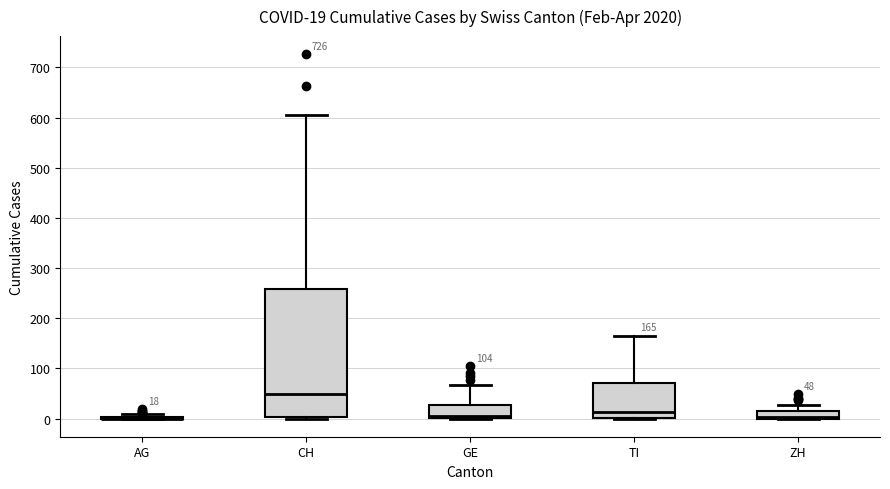

Which box is the tallest, from its lower edge to its upper edge?

CH